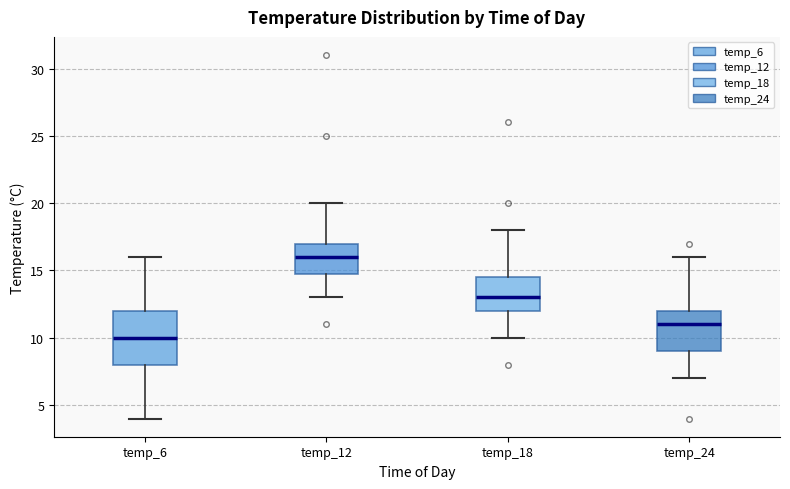

Which box has the highest median line?

temp_12